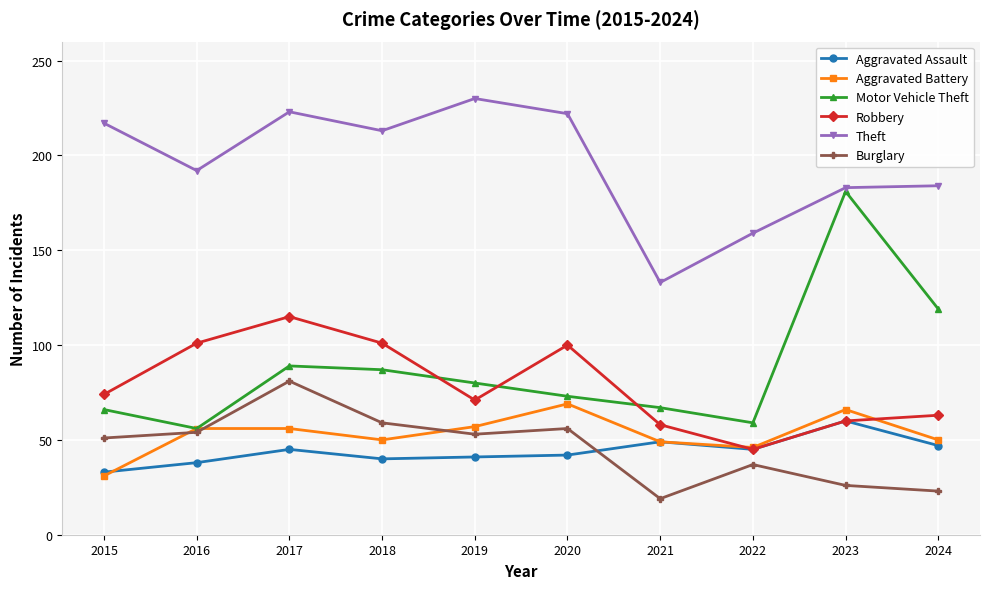

Where is Robbery nearest to the value 80?

2015